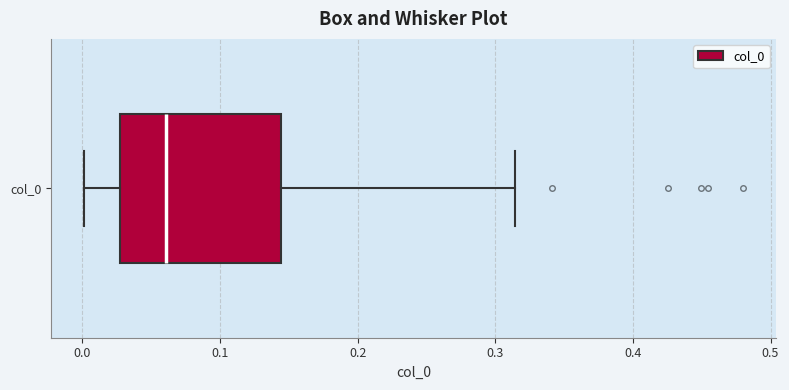

Where is the right edge of the box for col_0 on the x-axis? The values are not printed on the chart, so give them approximately, as read against the axis.

0.14